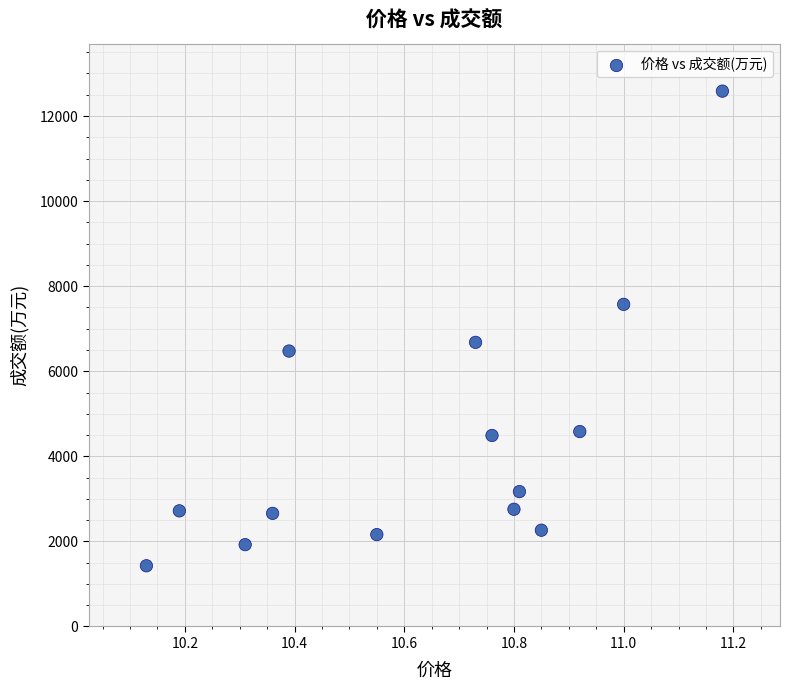

What is the range of Y values (max minus min)?

11158